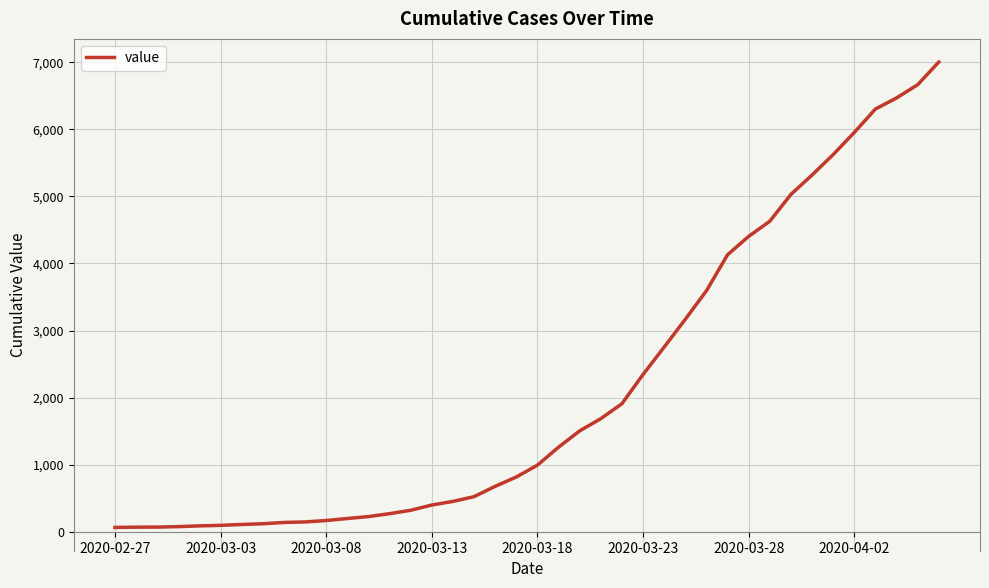

What is the difference between the maximum and minimum values?

6940